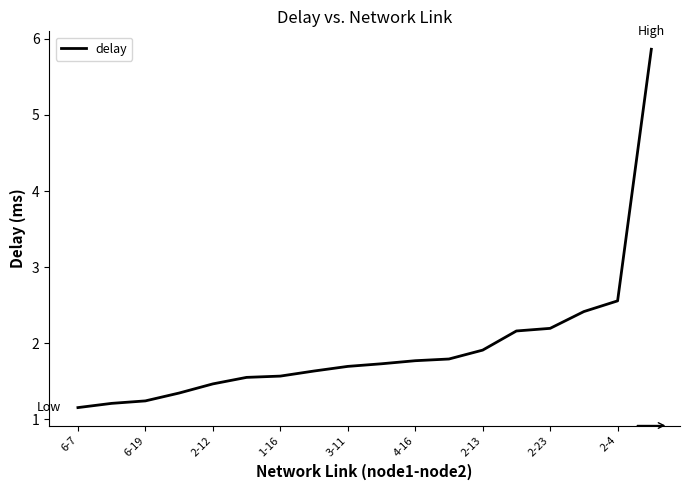

What is the difference between the maximum and minimum values?

4.7